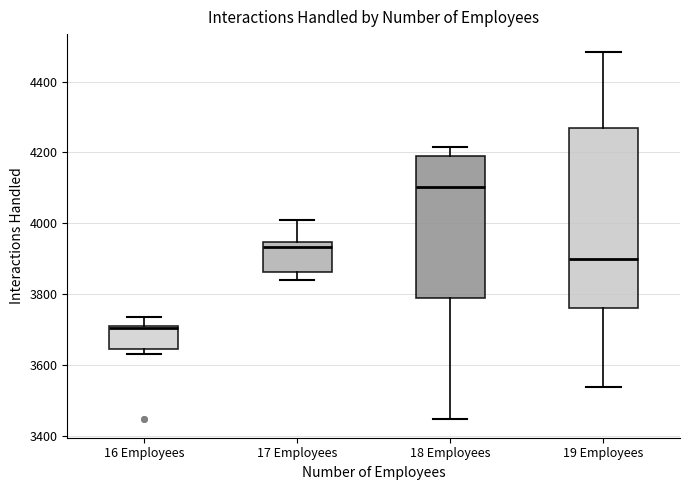

Reading left to right, transcribe this box plot: for each box, give where its median line is, the range the box spans, and where its two whiskers end, as read against the y-axis. The values are not printed on the chart, so give them approximately, as read against the axis.

16 Employees: median 3700, box 3640 to 3720, whiskers 3640 (just below the box's lower edge) to 3740
17 Employees: median 3940 (just below the box's upper edge), box 3860 to 3940, whiskers 3840 to 4020
18 Employees: median 4100, box 3780 to 4200, whiskers 3440 to 4220
19 Employees: median 3900, box 3760 to 4280, whiskers 3540 to 4480